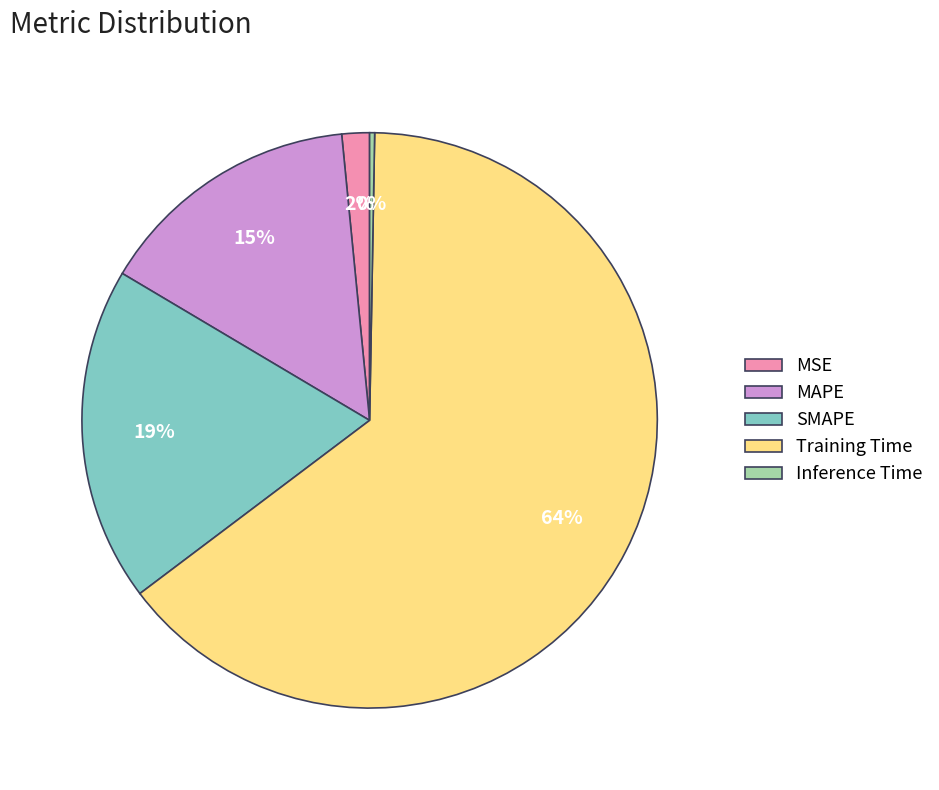

Count the number of slices in the pie.

5